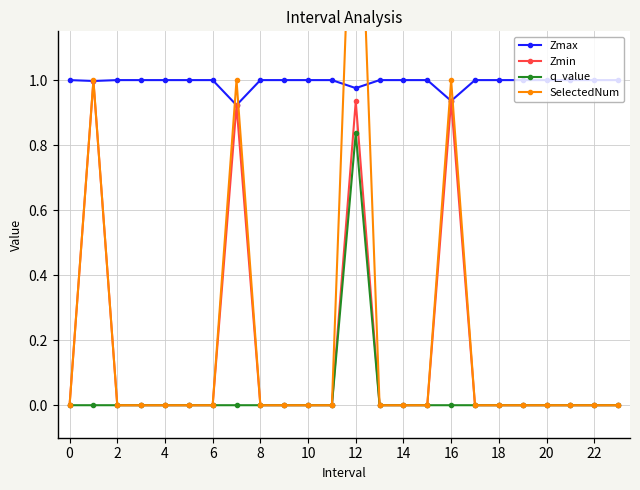

Reading left to right, extract all data points from this chart.

Zmax: 1.0	1.0	1.0	1.0	1.0	1.0	1.0	0.9	1.0	1.0	1.0	1.0	1.0	1.0	1.0	1.0	0.9	1.0	1.0	1.0	1.0	1.0	1.0	1.0
Zmin: 0.0	1.0	0.0	0.0	0.0	0.0	0.0	0.9	0.0	0.0	0.0	0.0	0.9	0.0	0.0	0.0	0.9	0.0	0.0	0.0	0.0	0.0	0.0	0.0
q_value: 0.0	-0.0	0.0	0.0	0.0	0.0	0.0	-0.0	0.0	0.0	0.0	0.0	0.8	0.0	0.0	0.0	-0.0	0.0	0.0	0.0	0.0	0.0	0.0	0.0
SelectedNum: 0.0	1.0	0.0	0.0	0.0	0.0	0.0	1.0	0.0	0.0	0.0	0.0	2.0	0.0	0.0	0.0	1.0	0.0	0.0	0.0	0.0	0.0	0.0	0.0